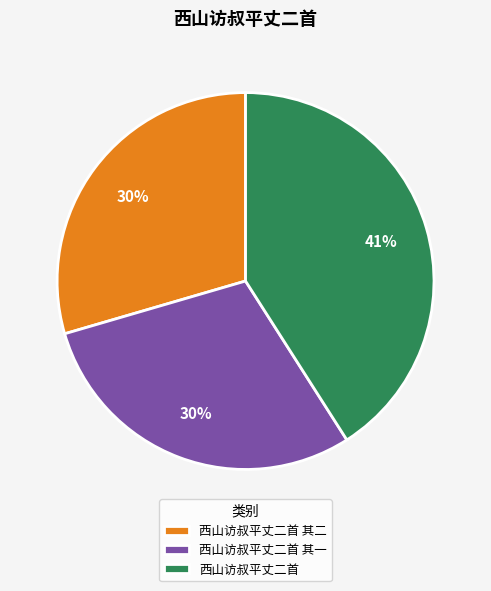

To the nearest percent, what percentage of the pie is 西山访叔平丈二首 其一?

30%